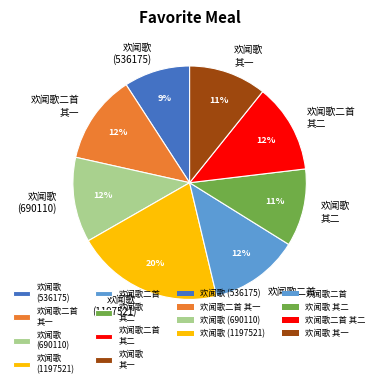

Does 欢闻歌 其一 account for over 50% of the chart?

No